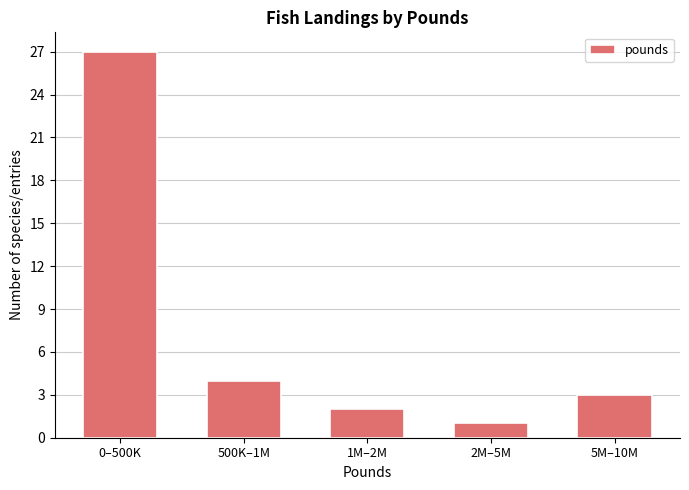

Reading right to left, list all the values displayed in this chart.

3	1	2	4	27